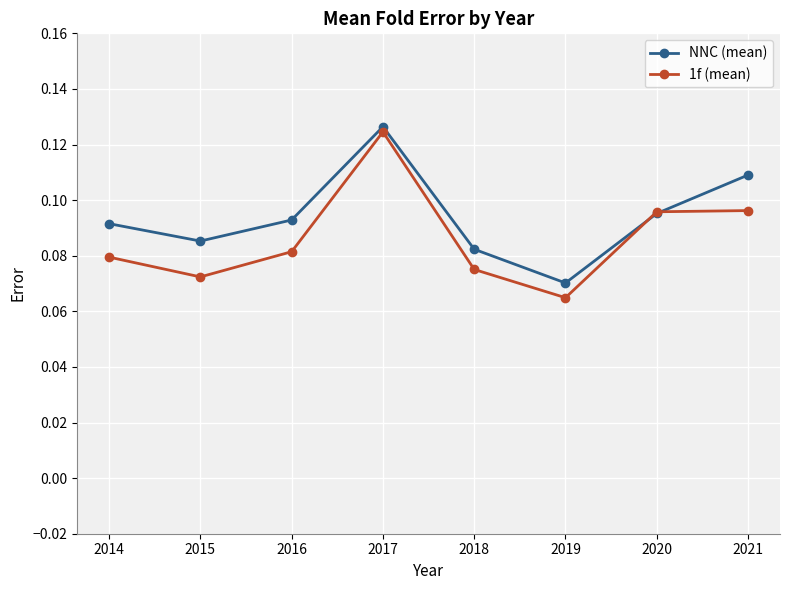

Count the 1f (mean) values in the range 0 to 1.

8